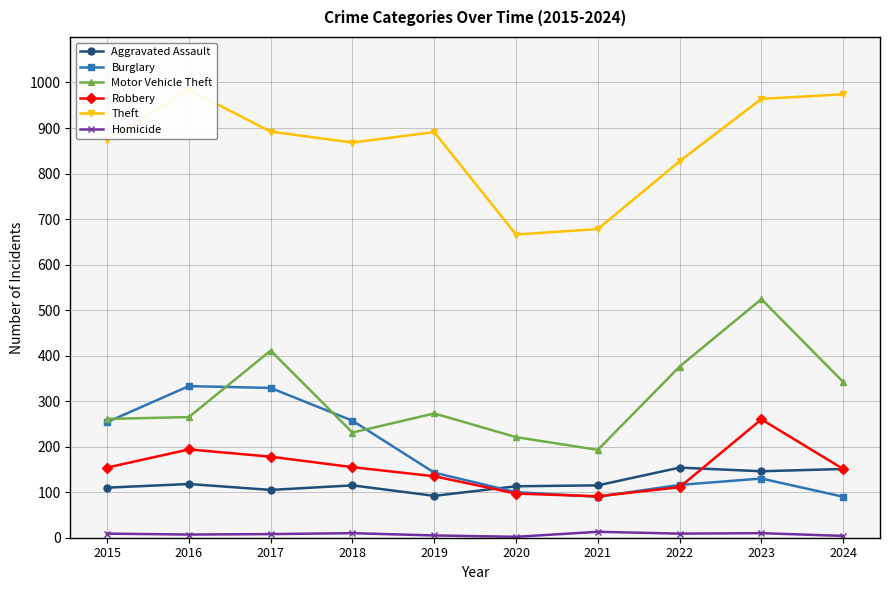

True or false: Homicide and Aggravated Assault intersect in this chart.

False